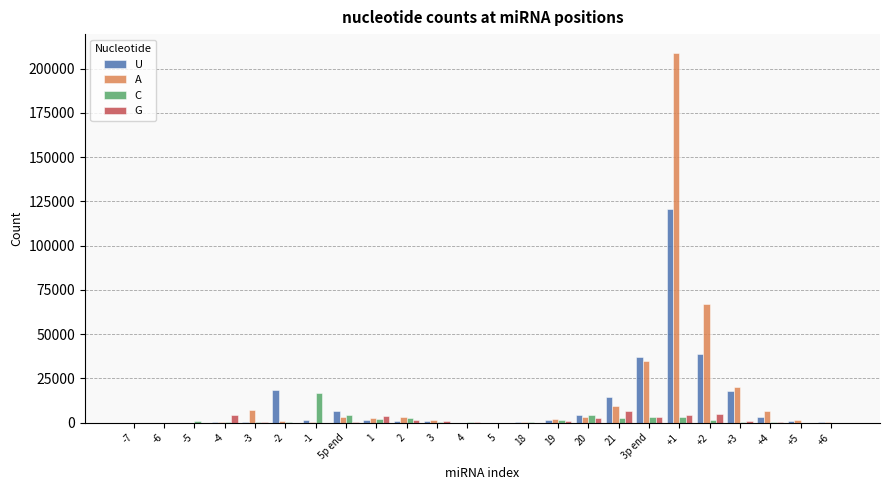

What is the sum of all C values?

45877